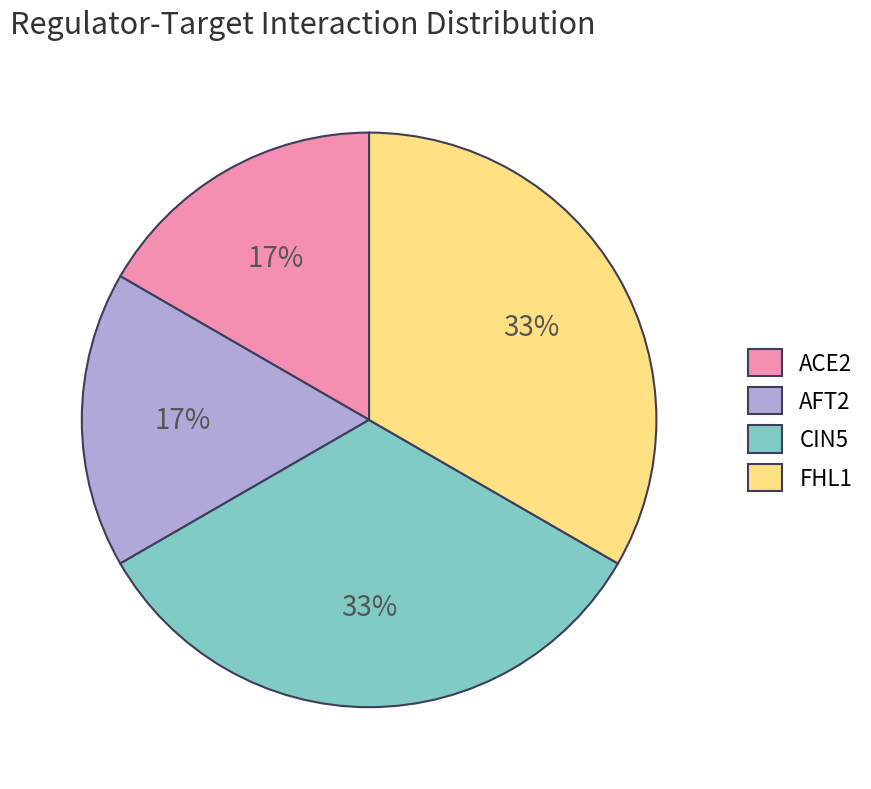

True or false: ACE2 accounts for 12% of the total.

False